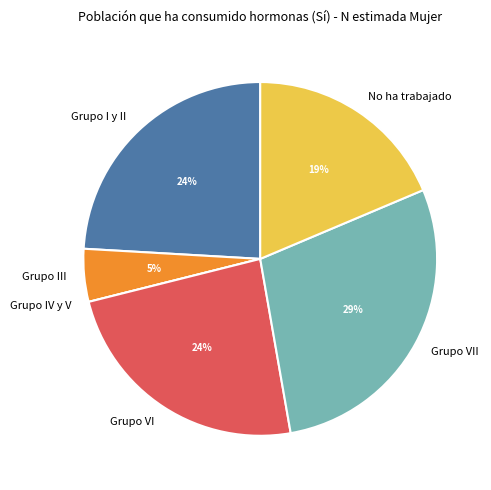

Is there a majority slice in this chart?

No